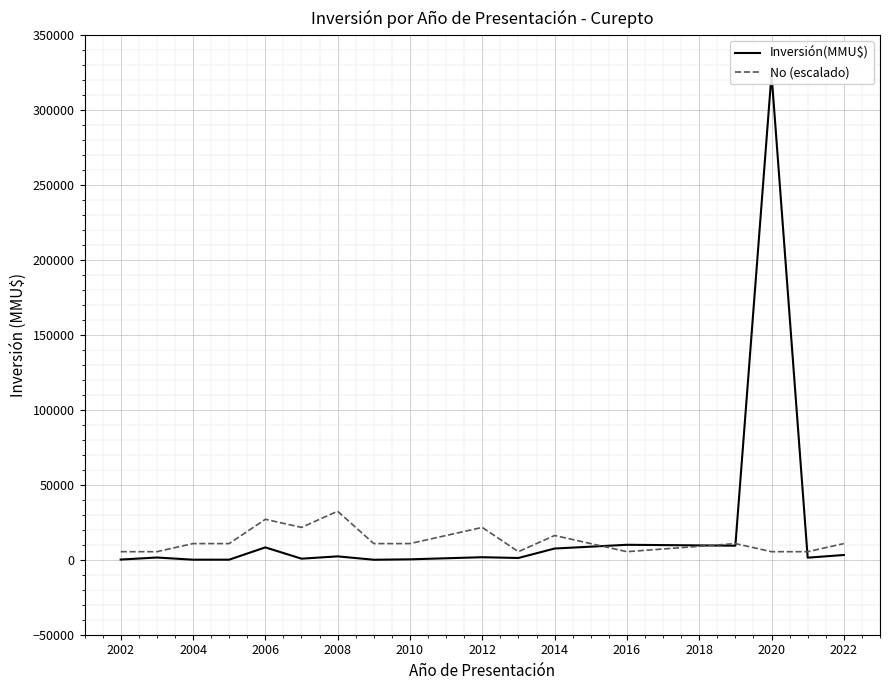

Reading right to left, extract all data points from this chart.

Inversión(MMU$): 3200.0	1400.0	324020.0	9400.0	10000.0	7510.0	1200.0	1712.0	300.0	22.0	2275.0	744.0	8272.0	72.0	61.0	1512.0	150.0
No (escalado): 10800.7	5400.3	5400.3	10800.7	5400.3	16201.0	5400.3	21601.3	10800.7	10800.7	32402.0	21601.3	27001.7	10800.7	10800.7	5400.3	5400.3